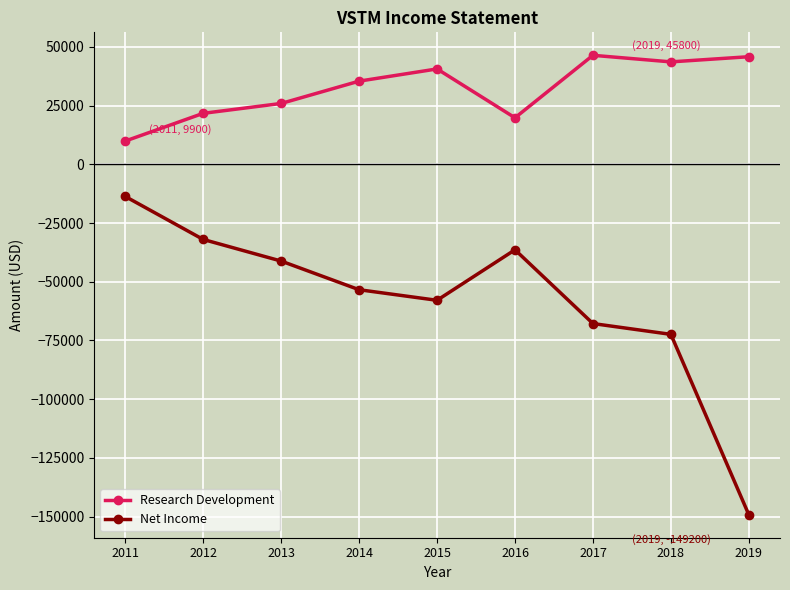

What is the sum of the Net Income values at 2013 and 2015?

-99100